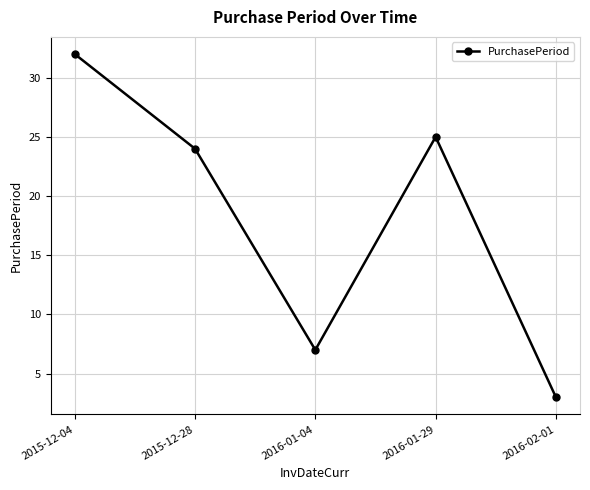

Reading left to right, list all the values displayed in this chart.

2015-12-04=32	2015-12-28=24	2016-01-04=7	2016-01-29=25	2016-02-01=3